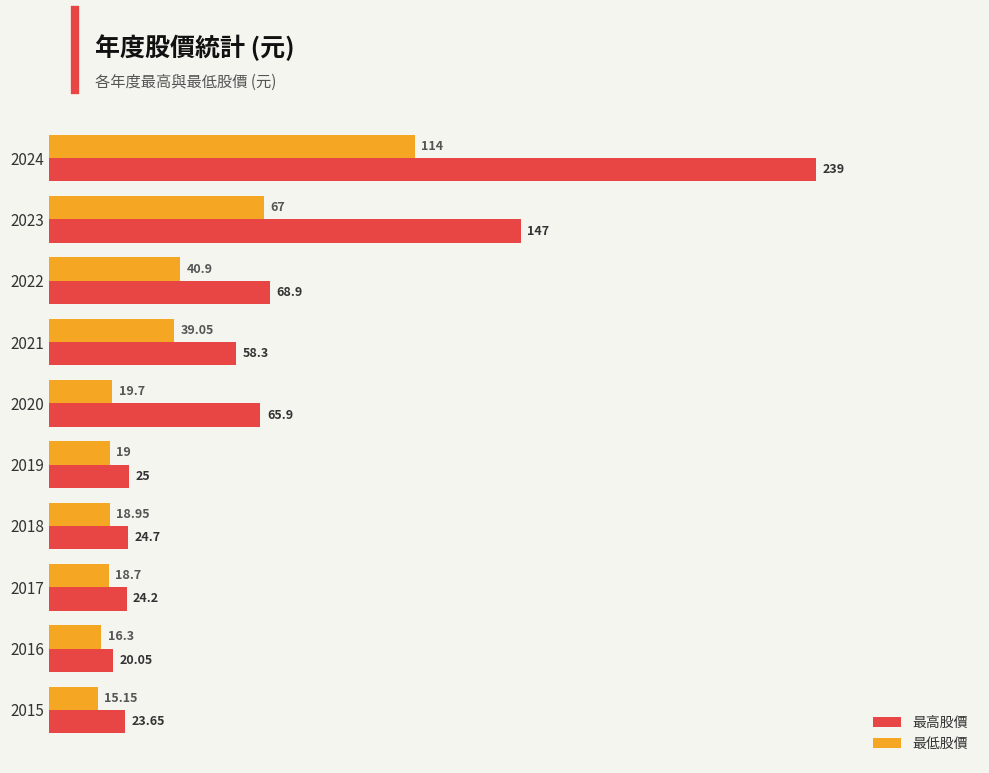

At which category is the sum across all series the highest?

2024